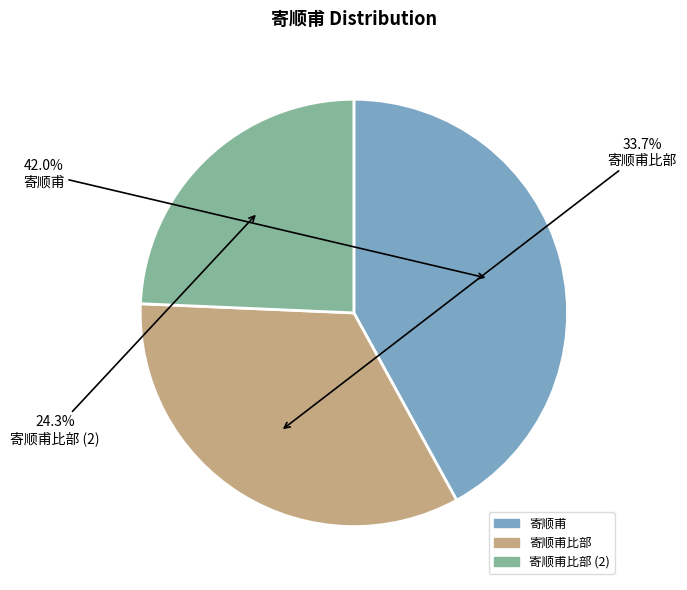

Is there a majority slice in this chart?

No